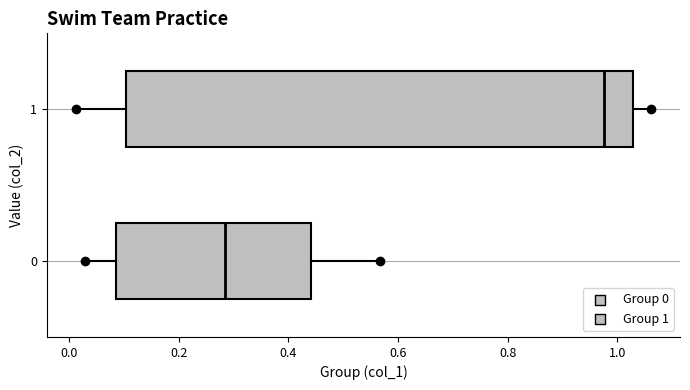

Which box's median line is the furthest to the right?

1